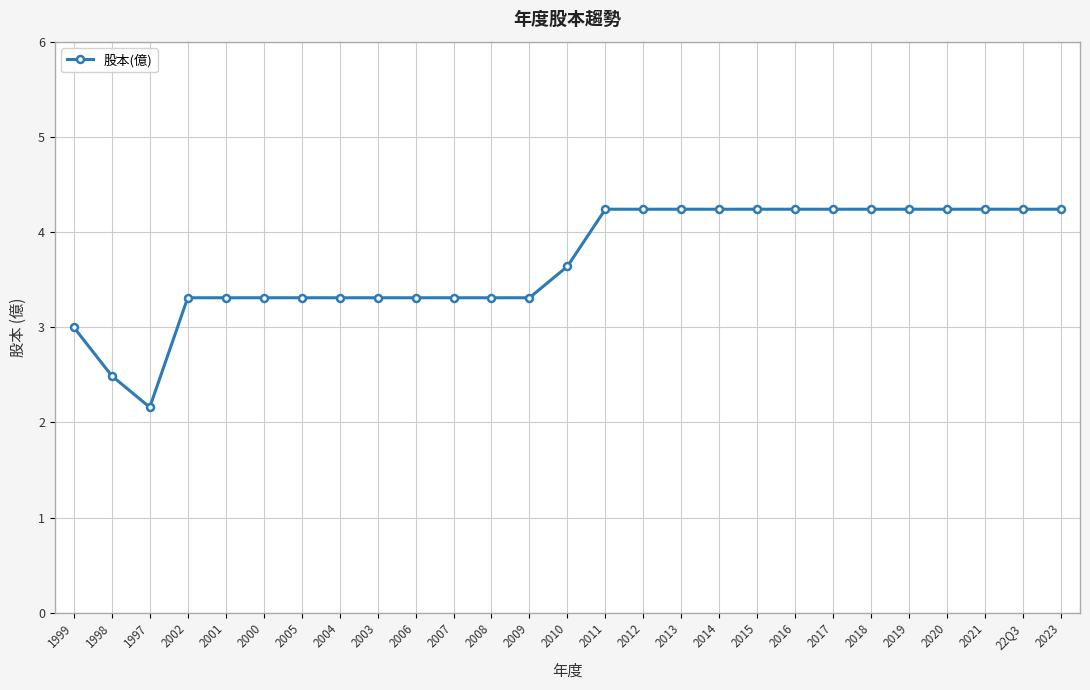

Does the chart have visible grid lines?

Yes